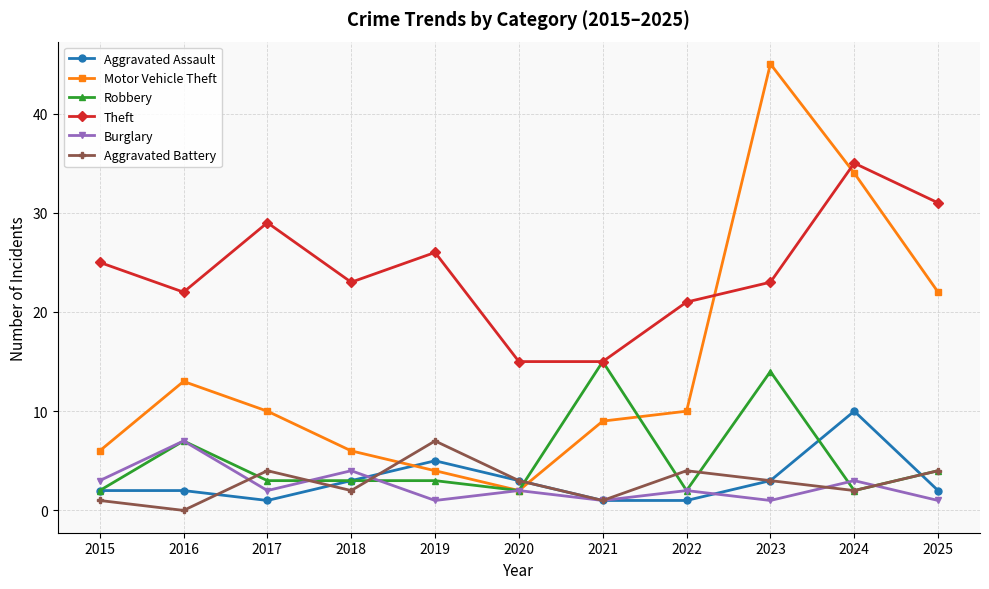

Which series changed the most between 2016 and 2018?

Motor Vehicle Theft